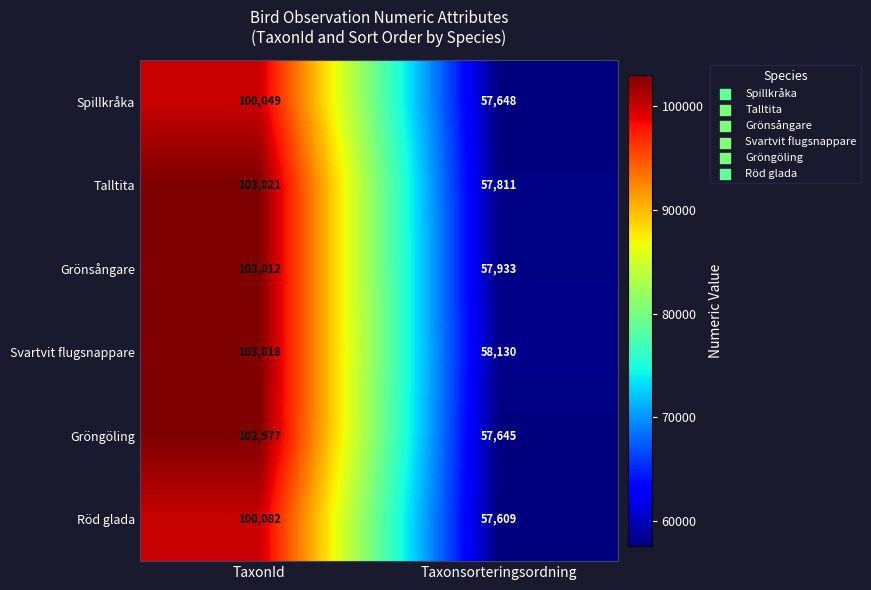

At which category is the sum across all series the highest?

TaxonId